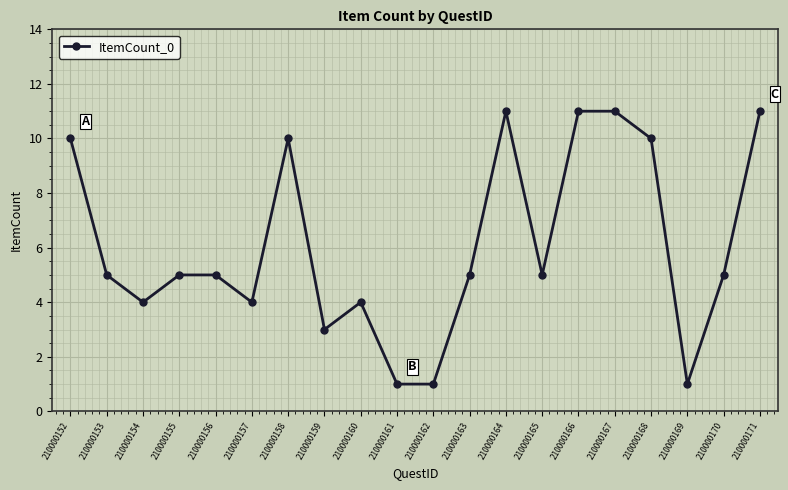

What is the sum of all values?

122